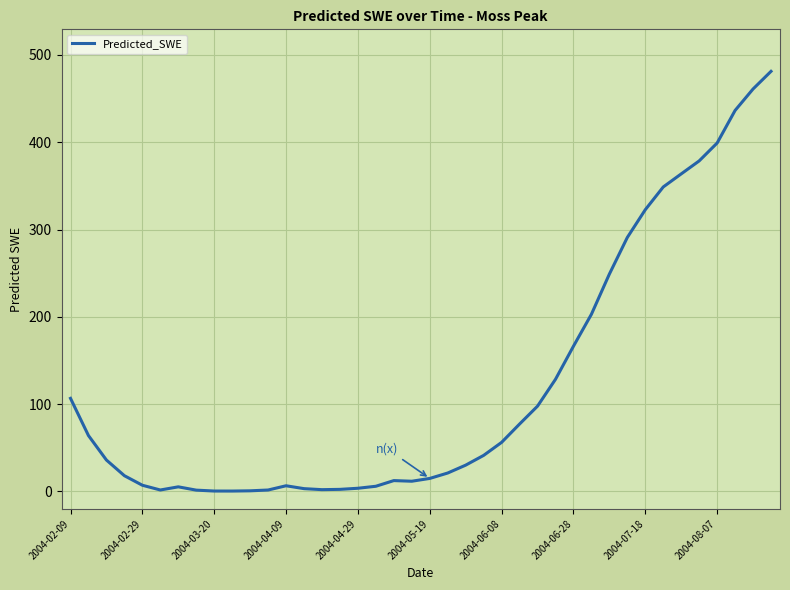

What is the greatest value displayed?

481.2